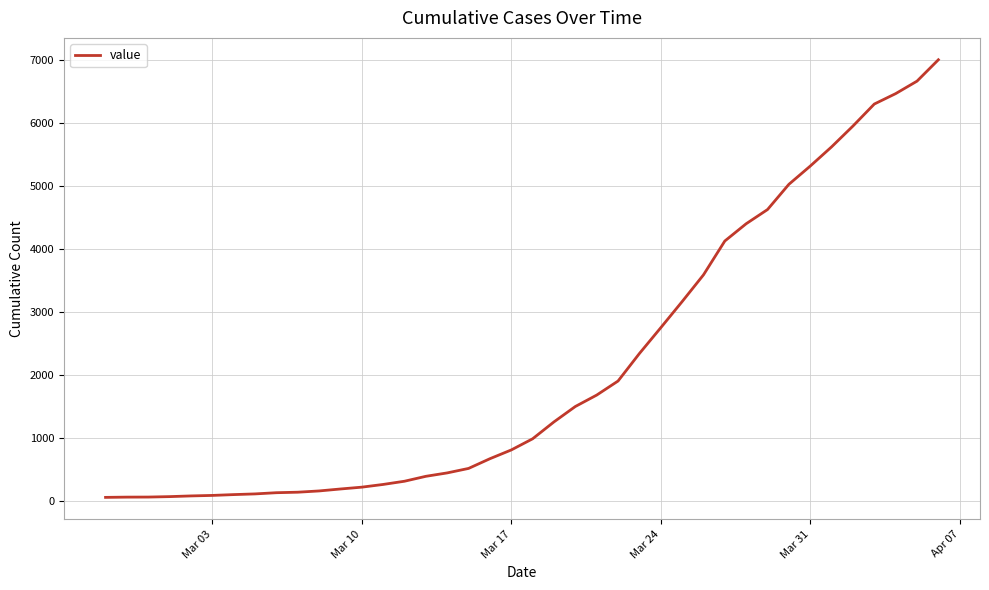

What is the maximum value shown in the chart?

7003